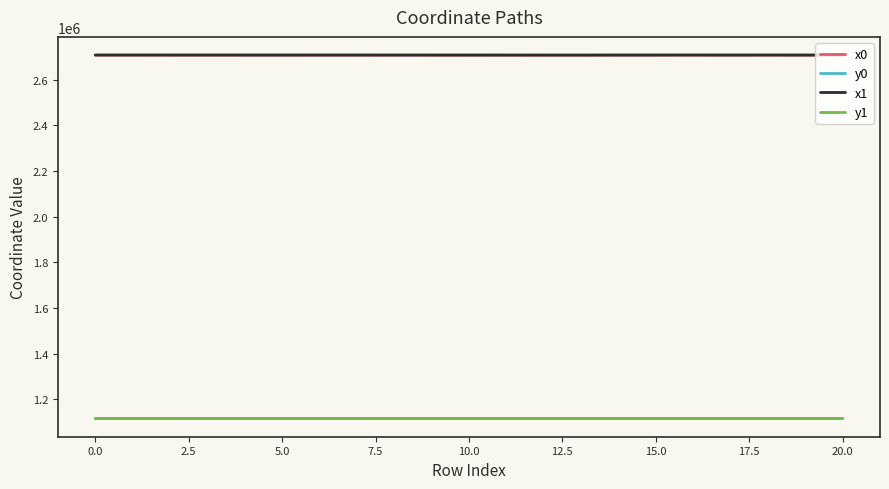

What is the minimum value shown in the chart?

1115472.2